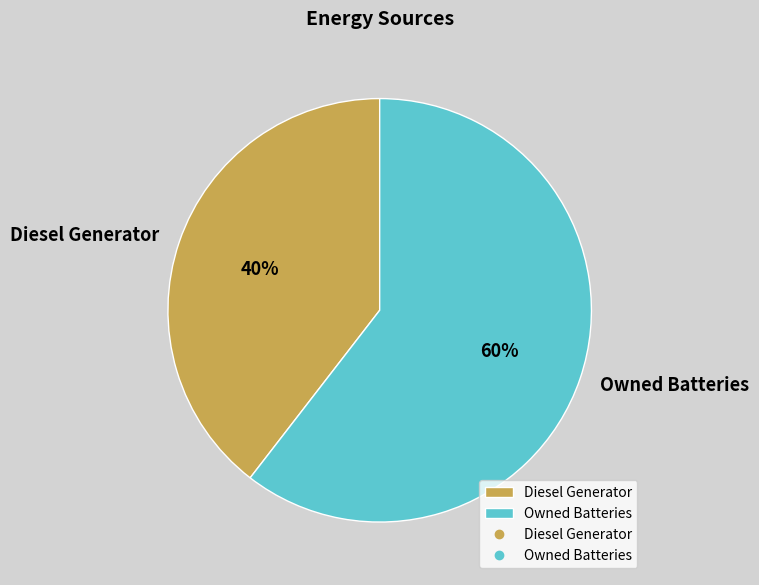

What is the majority slice?

Owned Batteries